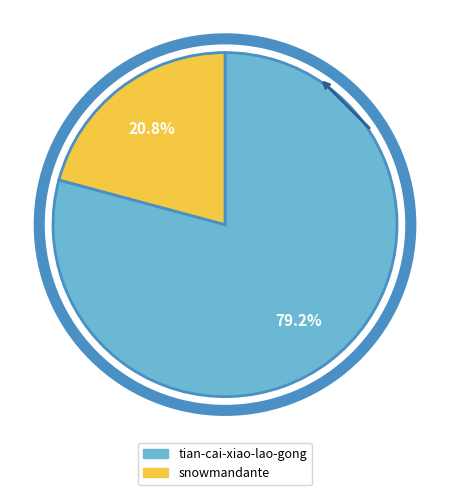

What is the ratio of the value at tian-cai-xiao-lao-gong to the value at snowmandante?

3.8